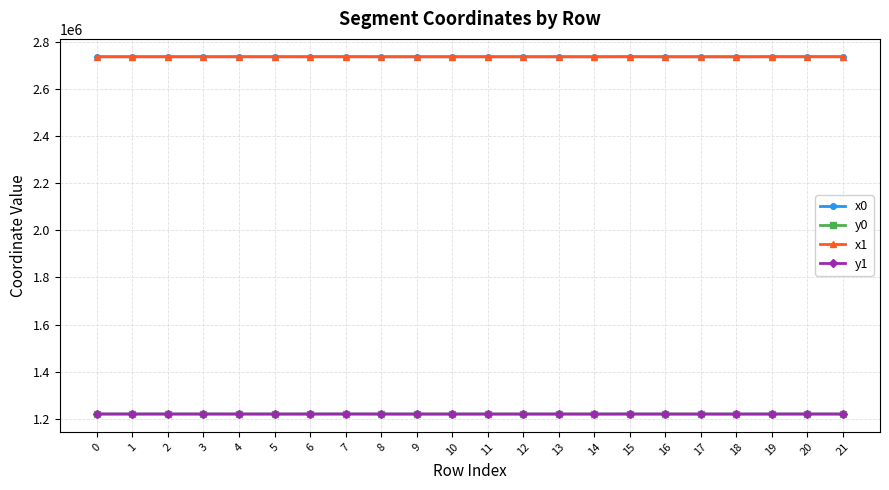

Does the chart have visible grid lines?

Yes